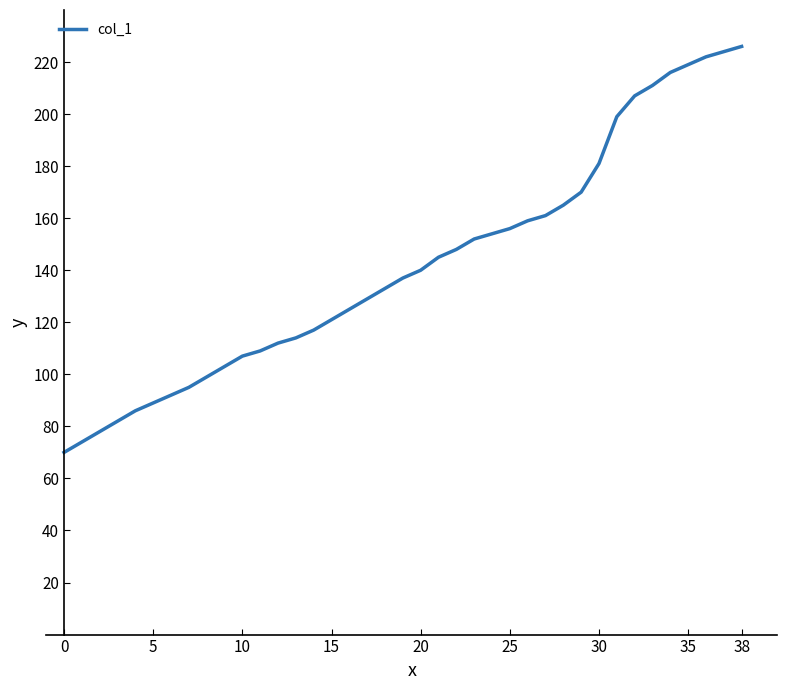

What is the difference between the maximum and minimum values?

156